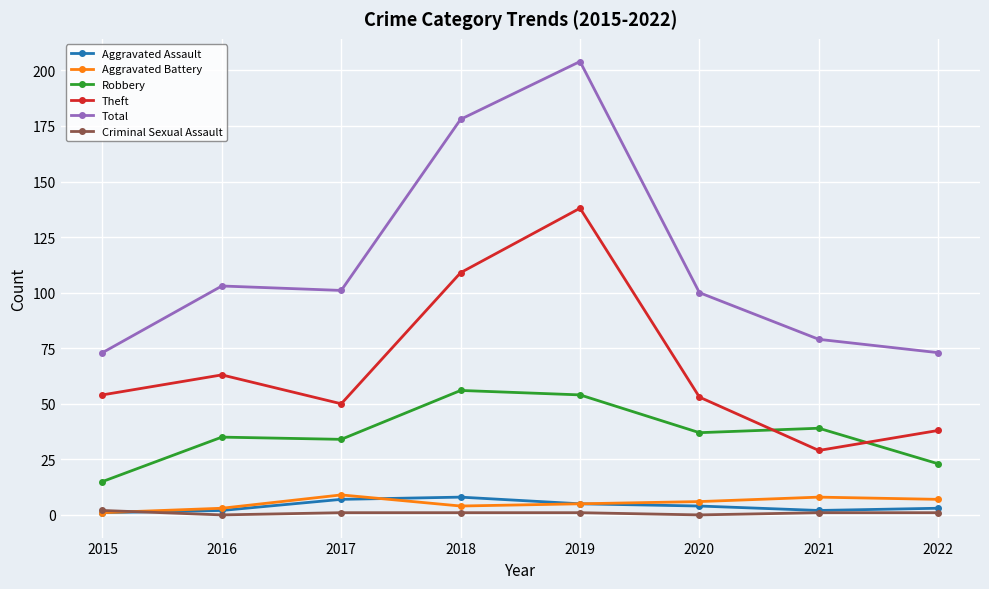

Does the chart have visible grid lines?

Yes